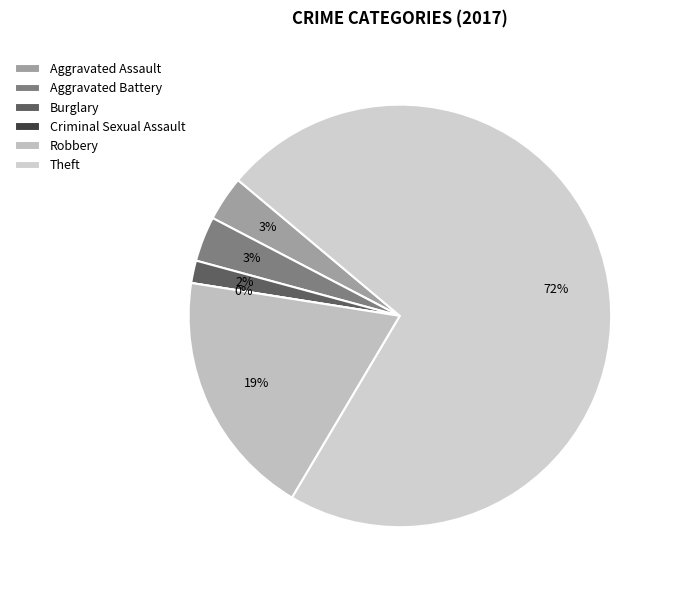

To the nearest percent, what is the average slice percentage?

17%